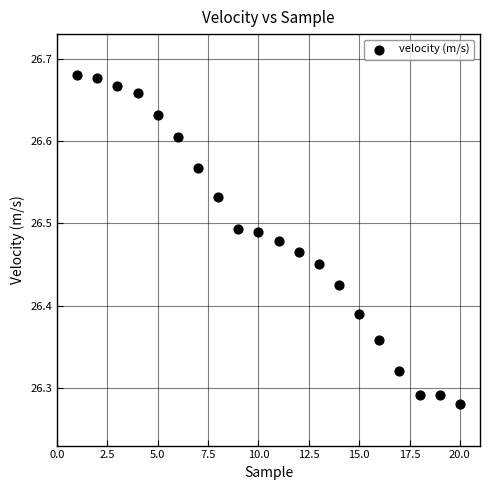

What is the range of Y values (max minus min)?

0.4